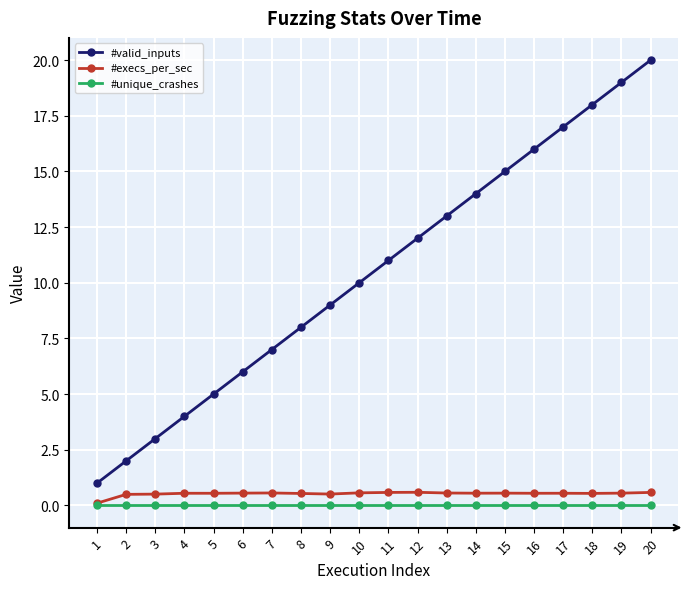

What are all the series names shown in the legend?

#valid_inputs, #execs_per_sec, #unique_crashes